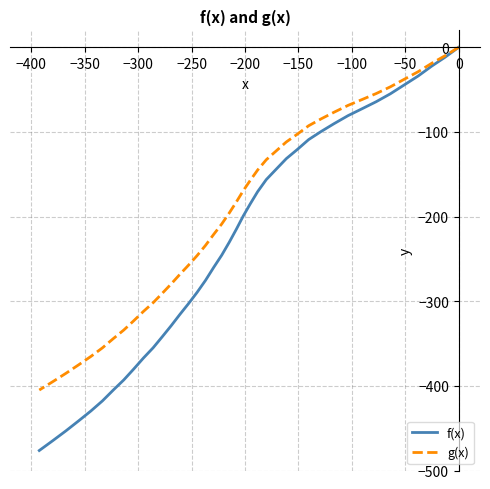

True or false: g(x) and f(x) cross at least once.

False